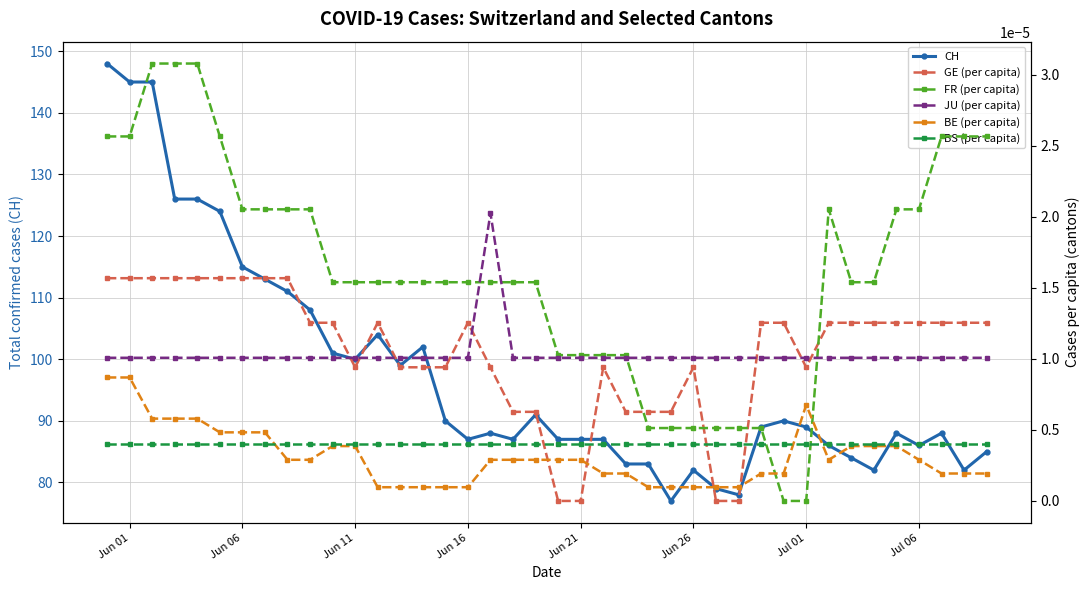

True or false: GE (per capita) and JU (per capita) intersect in this chart.

True